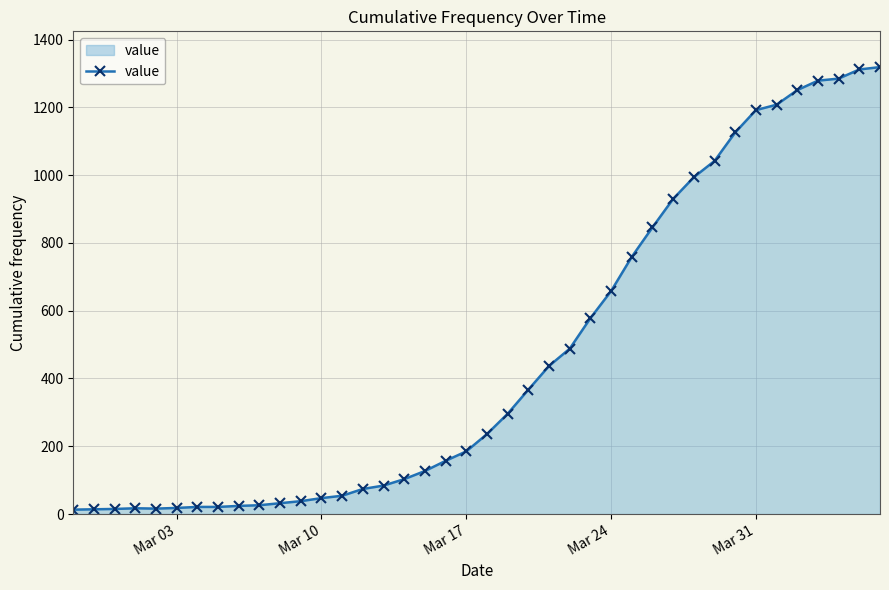

What is the difference between the second highest and minimum values?

1299